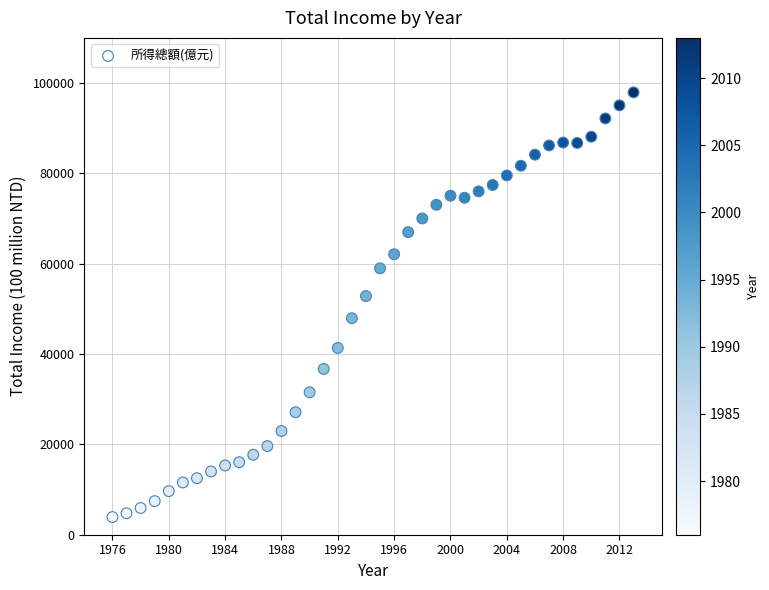

Count the number of points in this scatter plot.

38